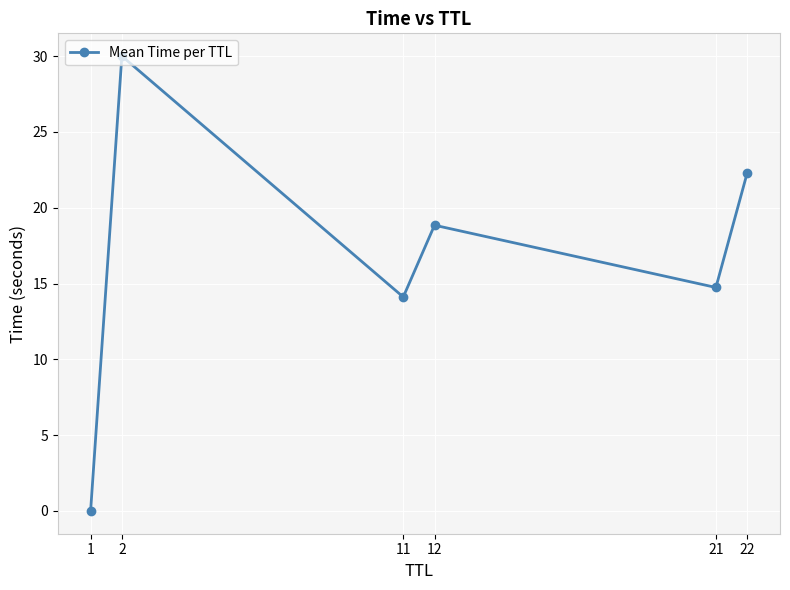

Is this an area chart (filled region under the line)?

No